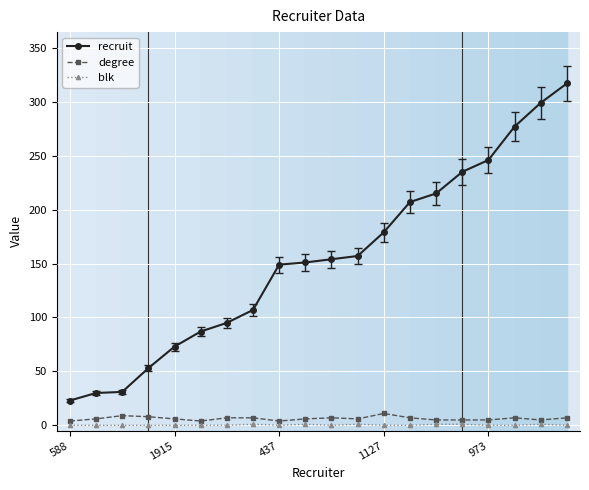

Which series has the largest total across all categories?

recruit